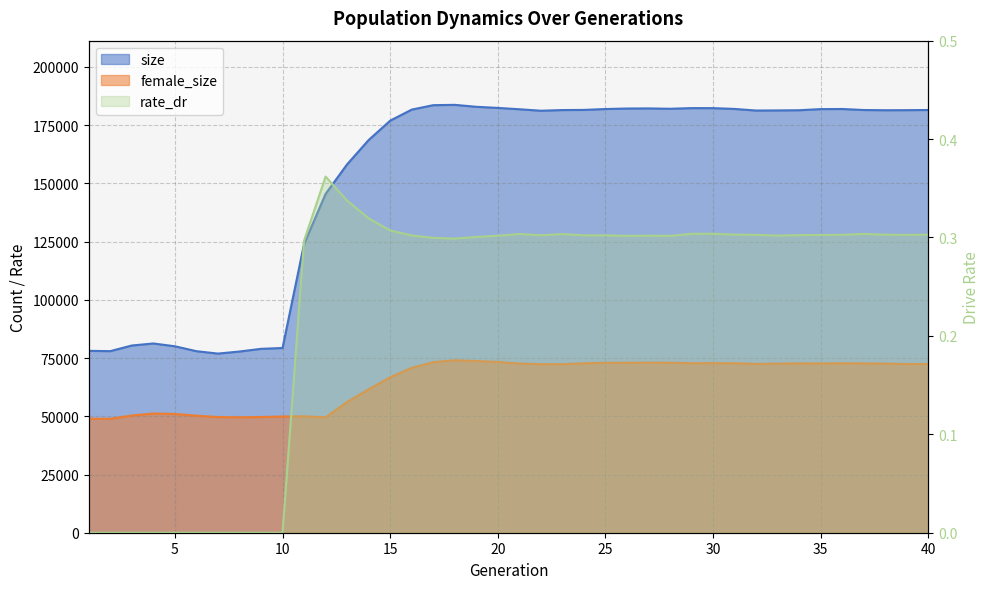

Rank the series by their maximum value, from highest to lowest.

size, female_size, rate_dr